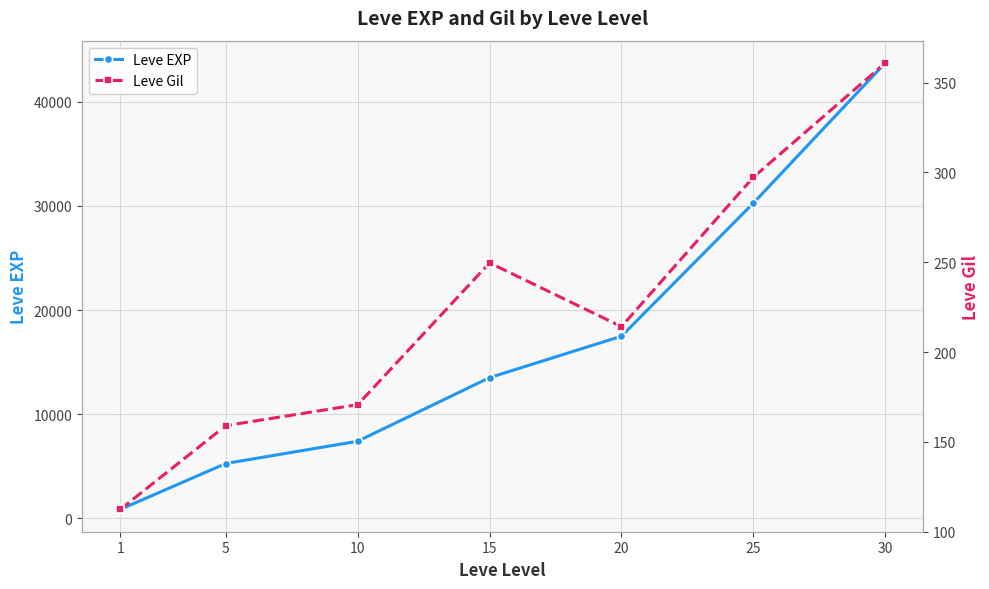

Where is Leve EXP nearest to the value 22291?

20